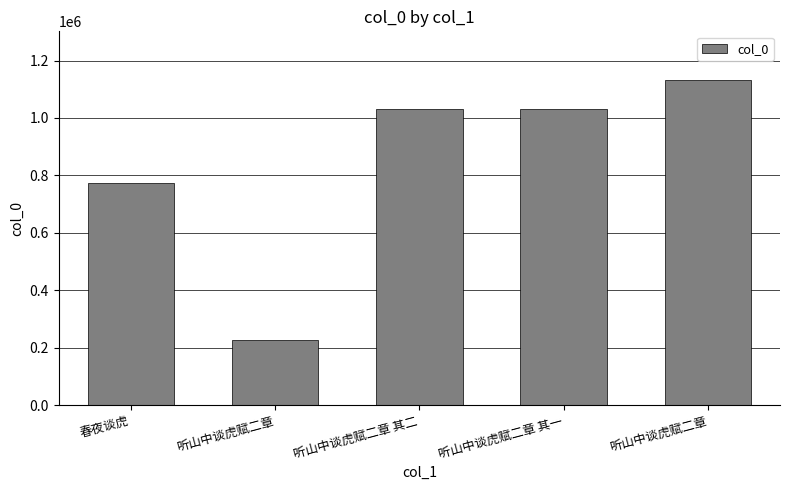

Where is the data nearest to the value 679157?

春夜谈虎